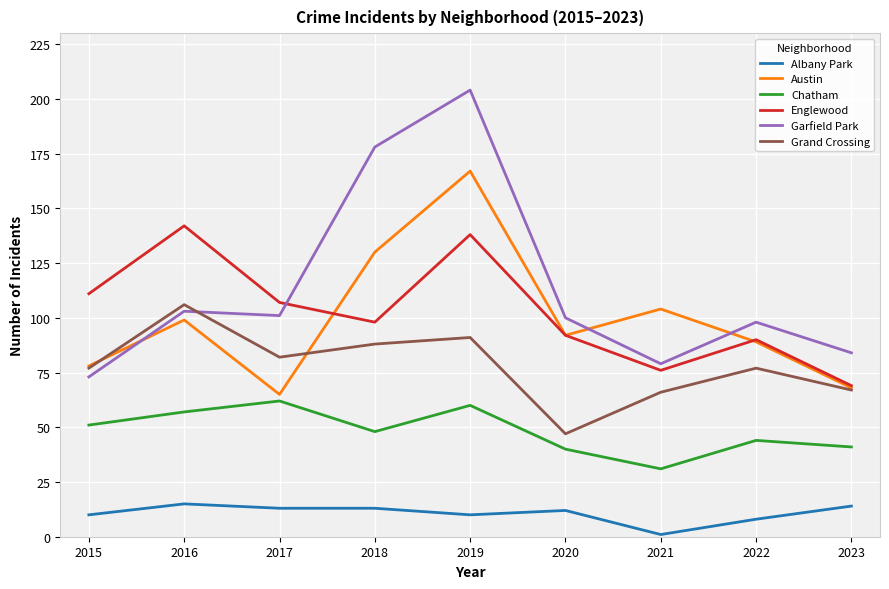

Reading left to right, transcribe all the data shown in this chart.

Albany Park: 2015=10	2016=15	2017=13	2018=13	2019=10	2020=12	2021=1	2022=8	2023=14
Austin: 2015=78	2016=99	2017=65	2018=130	2019=167	2020=92	2021=104	2022=89	2023=68
Chatham: 2015=51	2016=57	2017=62	2018=48	2019=60	2020=40	2021=31	2022=44	2023=41
Englewood: 2015=111	2016=142	2017=107	2018=98	2019=138	2020=92	2021=76	2022=90	2023=69
Garfield Park: 2015=73	2016=103	2017=101	2018=178	2019=204	2020=100	2021=79	2022=98	2023=84
Grand Crossing: 2015=77	2016=106	2017=82	2018=88	2019=91	2020=47	2021=66	2022=77	2023=67